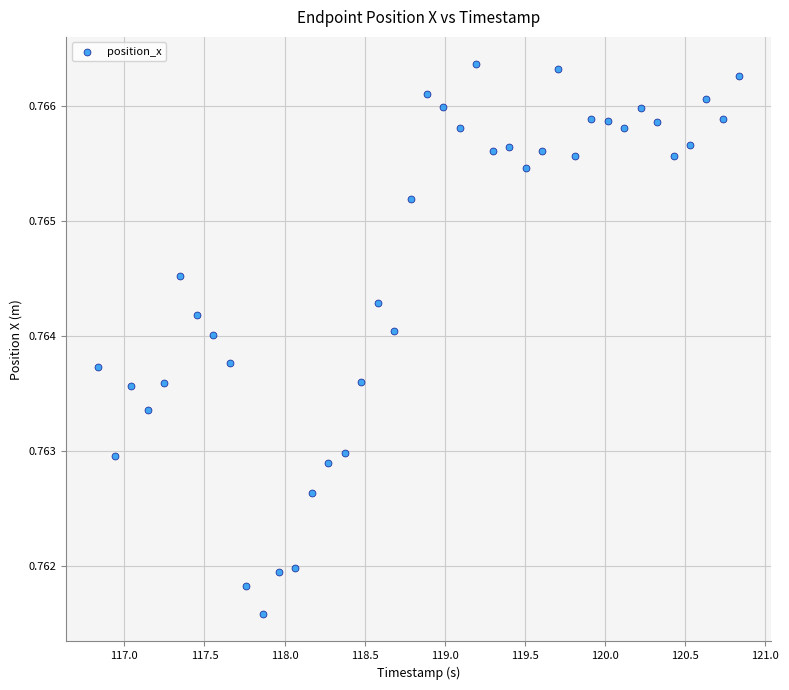

What is the range of X values (max minus min)?

4.0